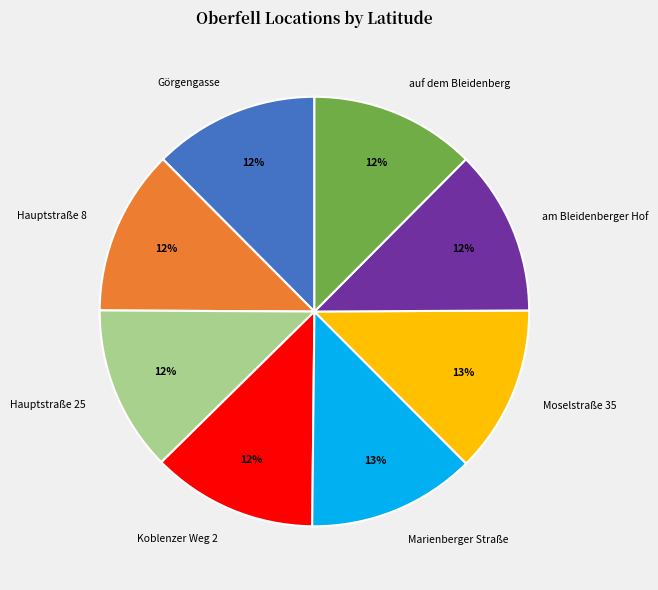

Approximately how many times larger is the value at am Bleidenberger Hof compared to Hauptstraße 25?

1.0